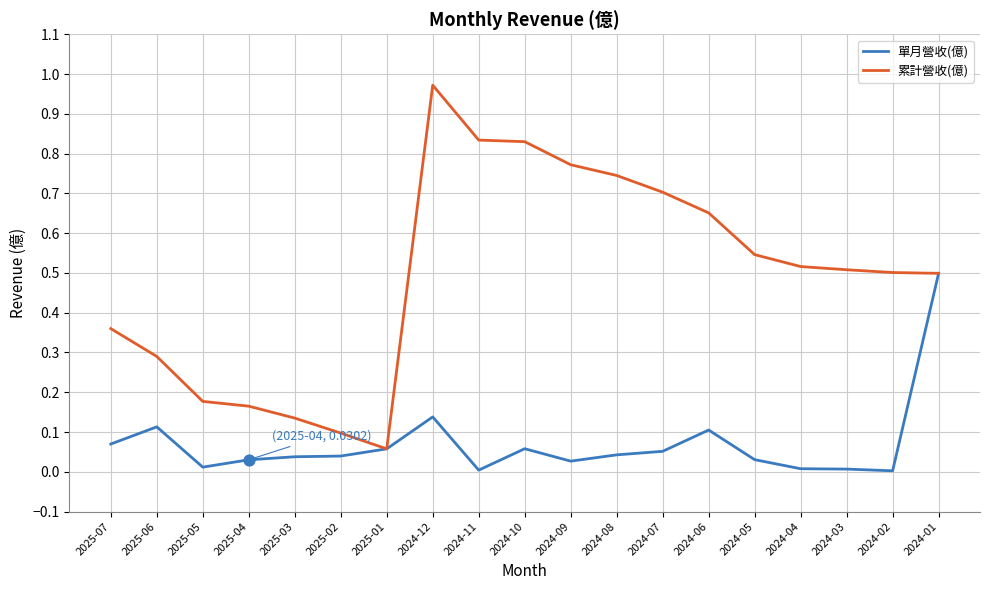

At which category is the sum across all series the highest?

2024-12